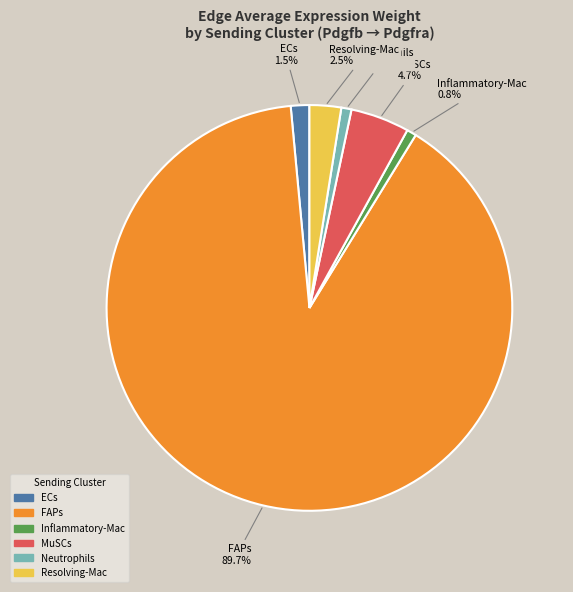

Which slice is the largest?

FAPs